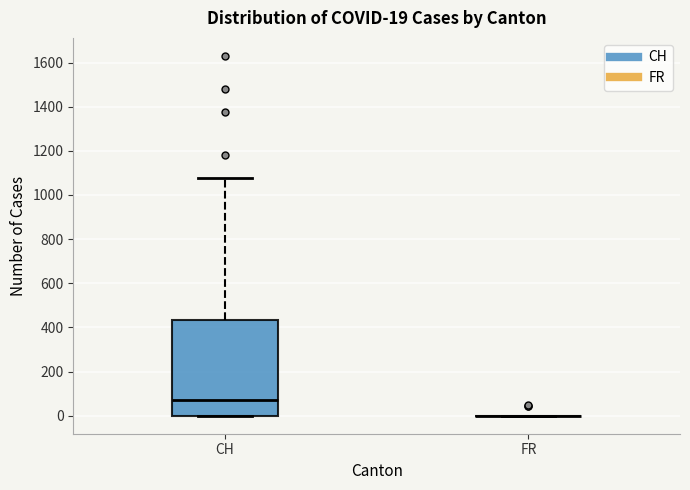

Which box is the tallest, from its lower edge to its upper edge?

CH